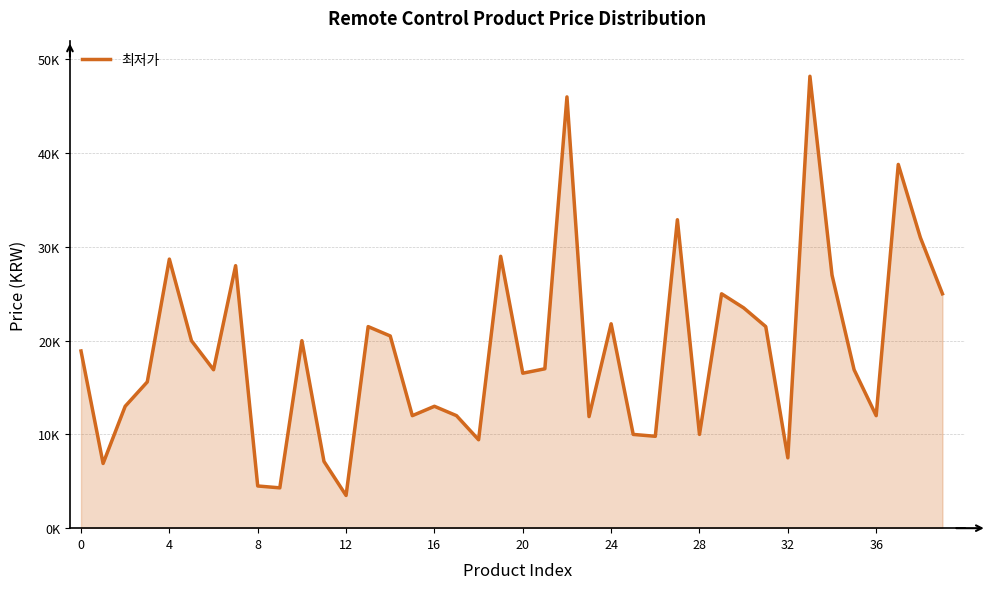

What is the maximum value shown in the chart?

48200